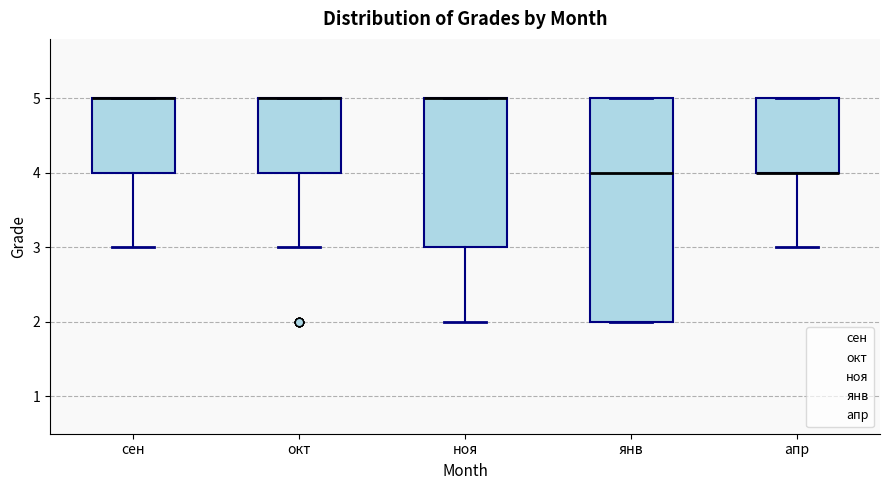

Reading left to right, read every box against the y-axis: the position of its median line, the range the box covers, and the ends of its whiskers. The values are not printed on the chart, so give them approximately, as read against the axis.

сен: median 5 (drawn on the box's upper edge), box 4 to 5, whiskers 3 to 5
окт: median 5 (drawn on the box's upper edge), box 4 to 5, whiskers 3 to 5
ноя: median 5 (drawn on the box's upper edge), box 3 to 5, whiskers 2 to 5
янв: median 4, box 2 to 5, whiskers 2 to 5
апр: median 4 (drawn on the box's lower edge), box 4 to 5, whiskers 3 to 5